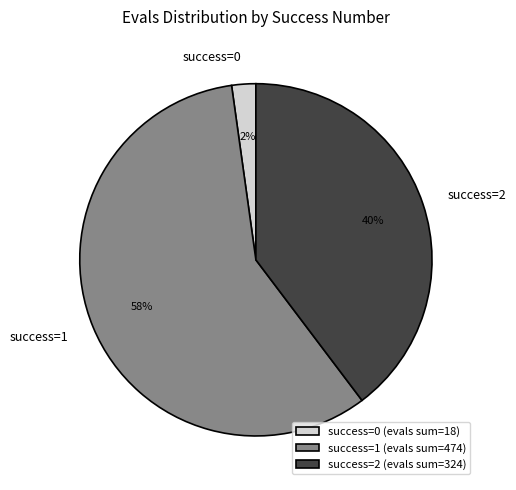

To the nearest percent, what is the average slice percentage?

33%